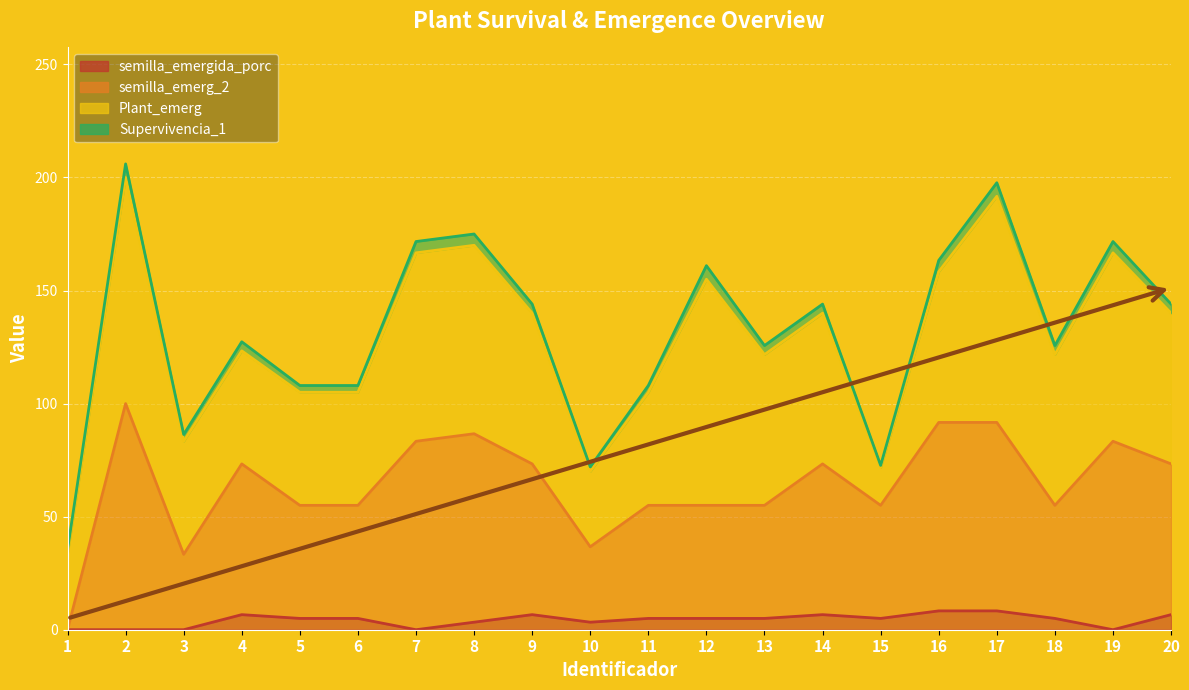

Which has a higher value, 4 or 9?

4